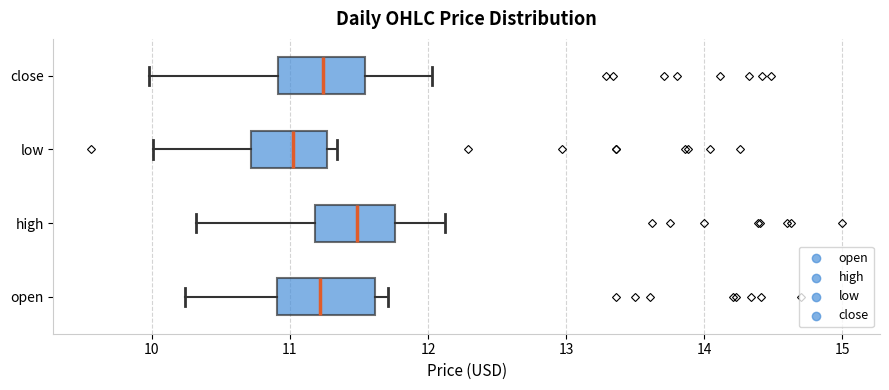

Where does the right whisker of the box for close end on the x-axis? The values are not printed on the chart, so give them approximately, as read against the axis.

12.0